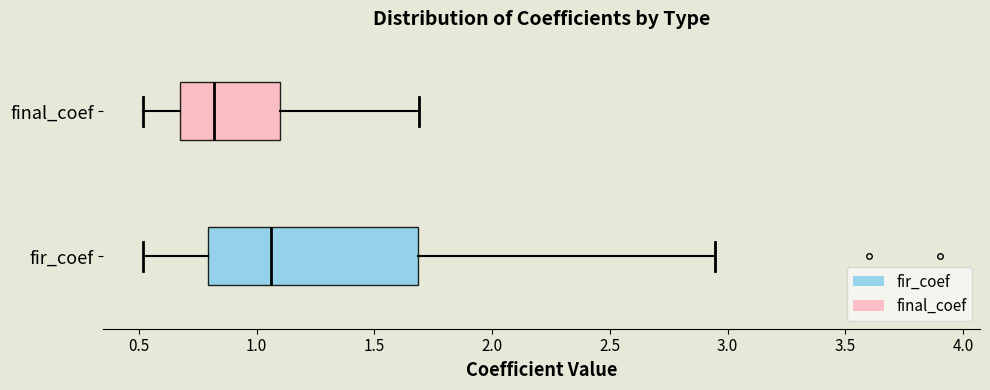

Which box is the widest, from its left edge to its right edge?

fir_coef